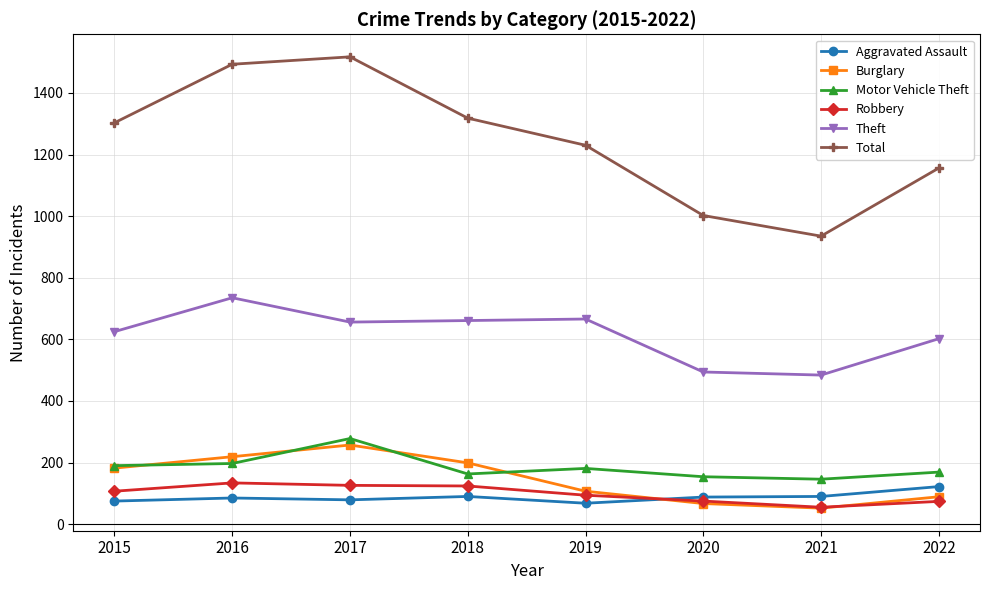

What is the sum of the Total values at 2020 and 2018?

2320